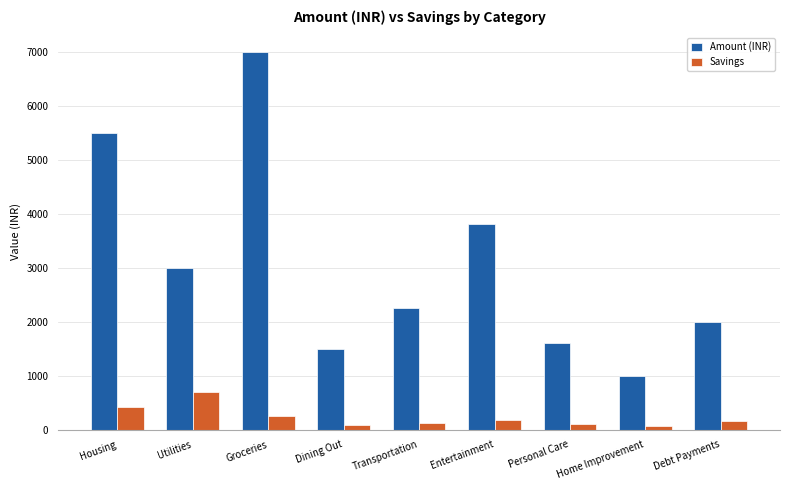

What is the label of the 2nd bar from the right?

Home Improvement